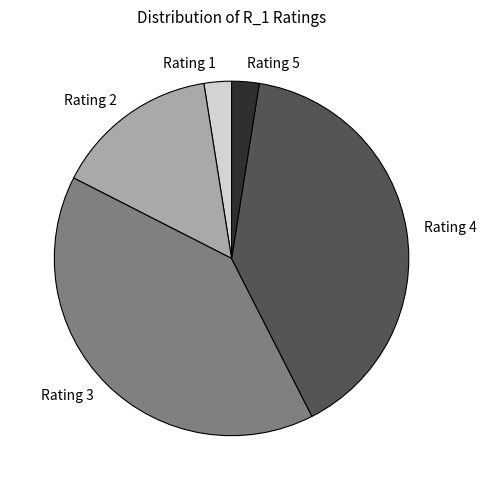

Approximately how many times larger is the value at Rating 2 compared to Rating 1?

6.0